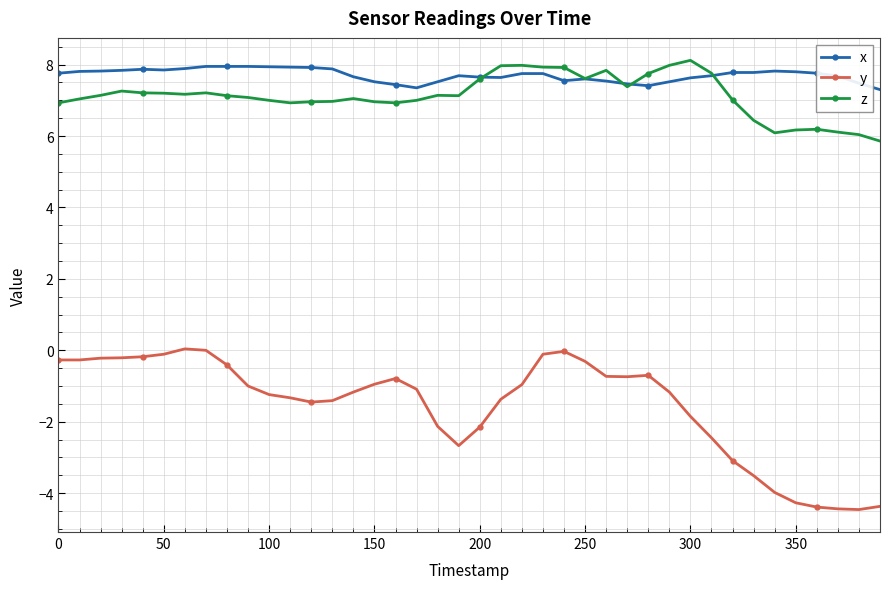

What is the value of the x point at the 16th from the left?

7.5